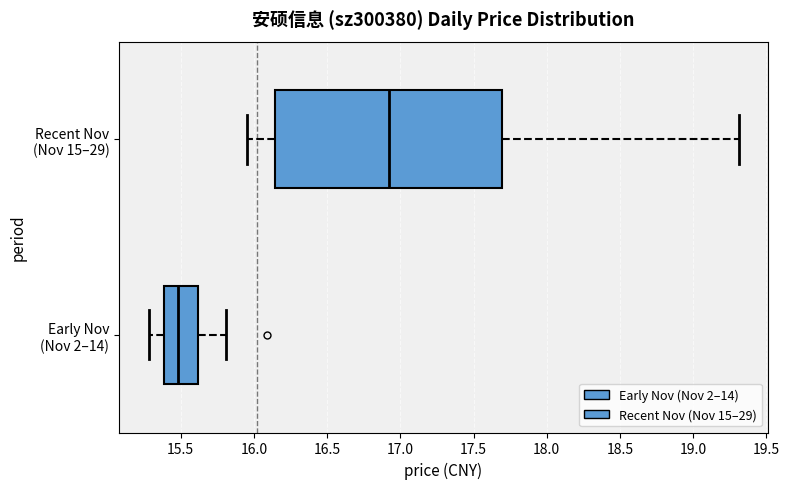

Reading bottom to top, read every box against the x-axis: the position of its median line, the range the box covers, and the ends of its whiskers. The values are not printed on the chart, so give them approximately, as read against the axis.

Early Nov (Nov 2–14): median 15.50, box 15.40 to 15.60, whiskers 15.30 to 15.80
Recent Nov (Nov 15–29): median 16.95, box 16.15 to 17.70, whiskers 15.95 to 19.30